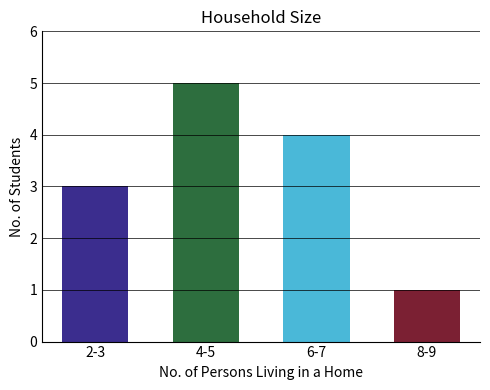

The chart shows a value of 5 at 4-5. True or false?

True